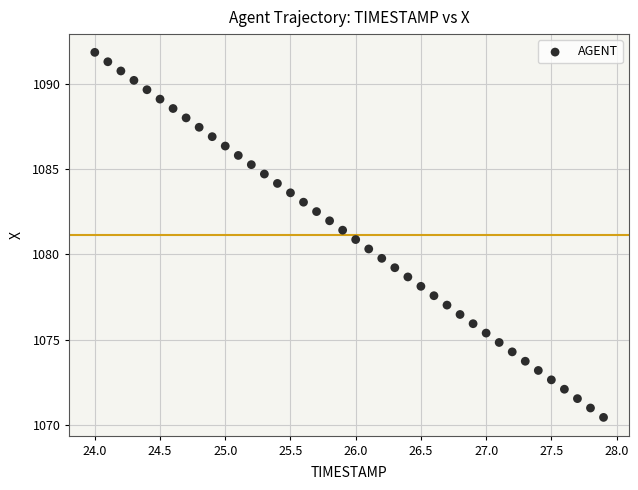

What is the range of X values (max minus min)?

3.9